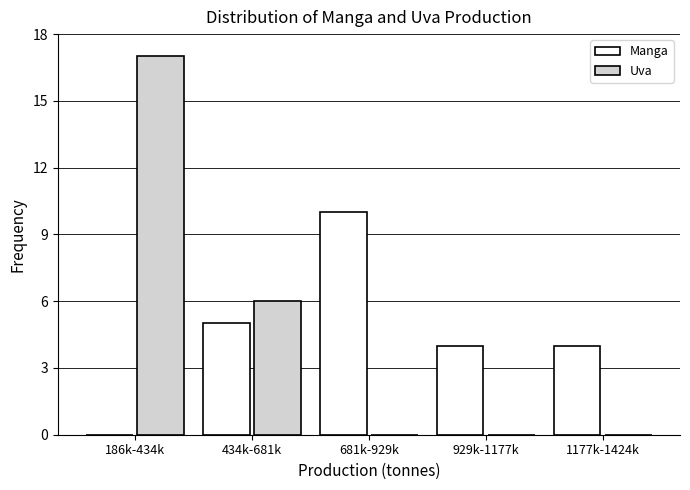

Reading left to right, what are all the values shown in this chart?

Manga: 186k-434k=0	434k-681k=5	681k-929k=10	929k-1177k=4	1177k-1424k=4
Uva: 186k-434k=17	434k-681k=6	681k-929k=0	929k-1177k=0	1177k-1424k=0